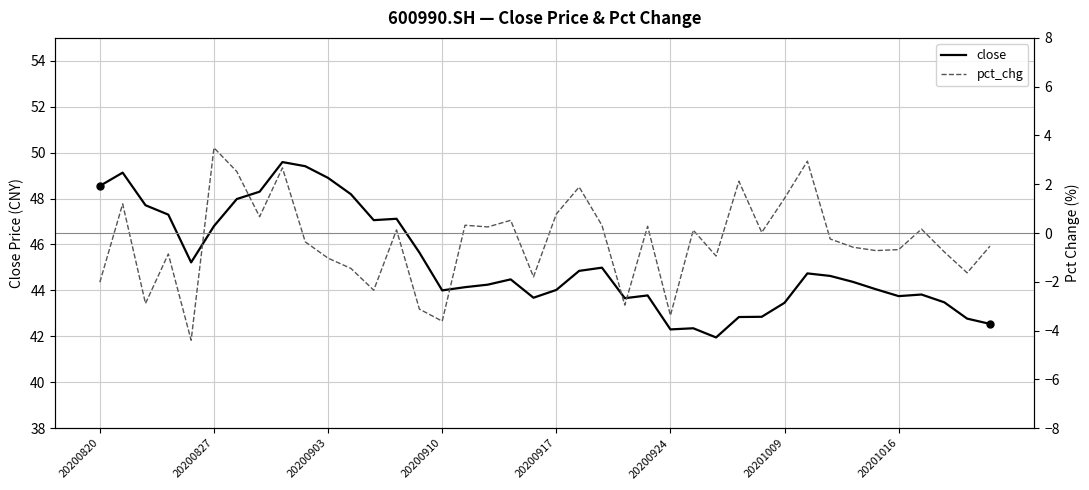

Rank the series by their maximum value, from lowest to highest.

pct_chg, close